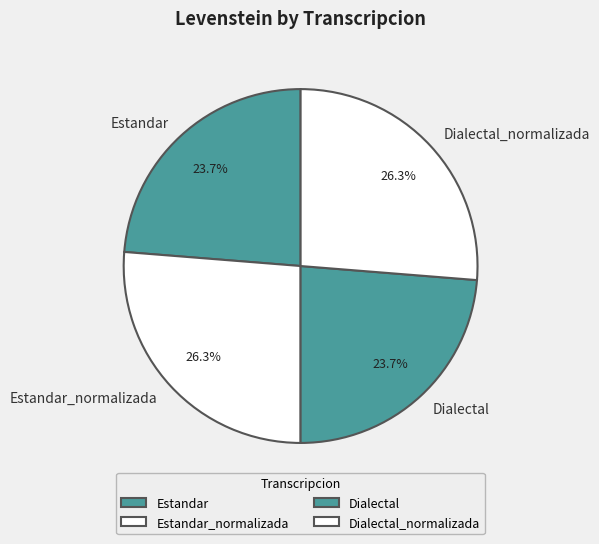

Is Dialectal_normalizada the majority of the pie?

No